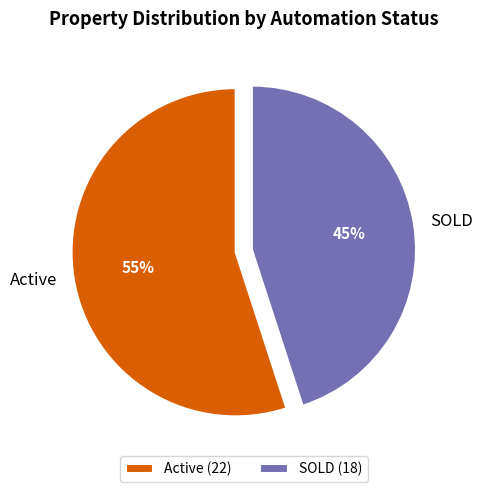

Which slice represents more than half of the pie?

Active